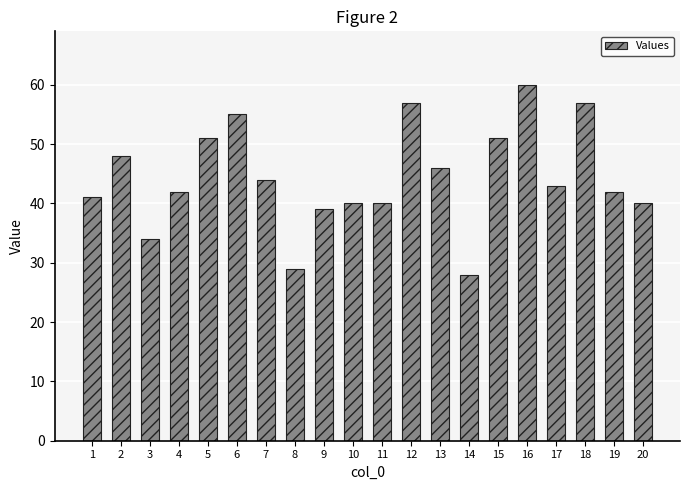

Are the bars grouped side by side (vs. stacked)?

No